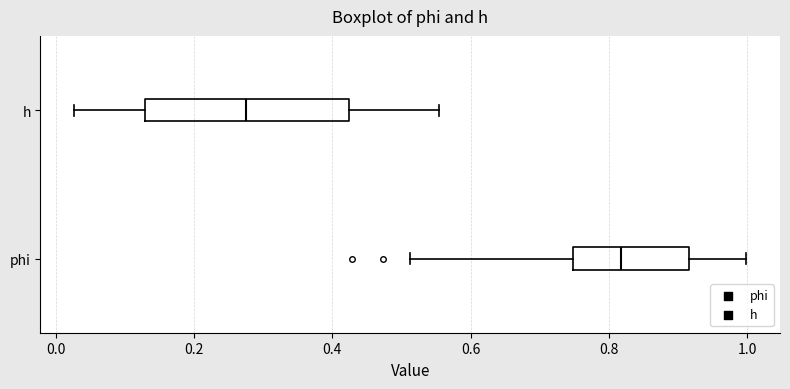

Comparing the boxes themselves (not the whiskers), which one is the widest?

h